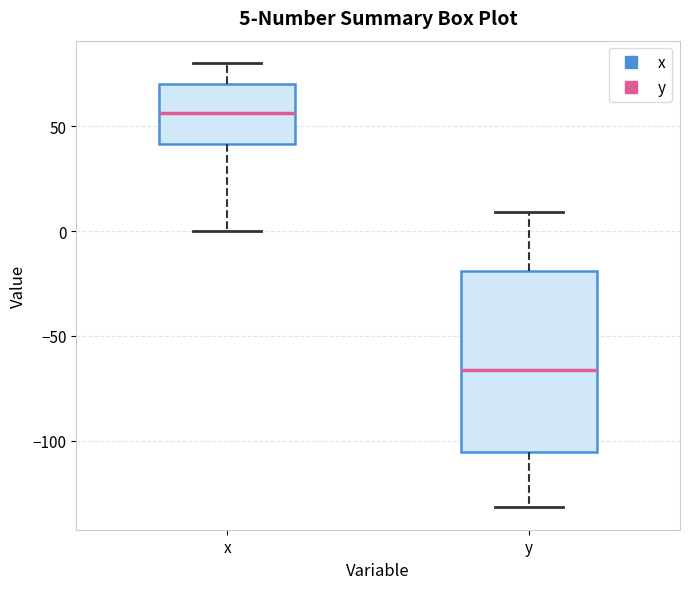

Which box's median line is the lowest?

y